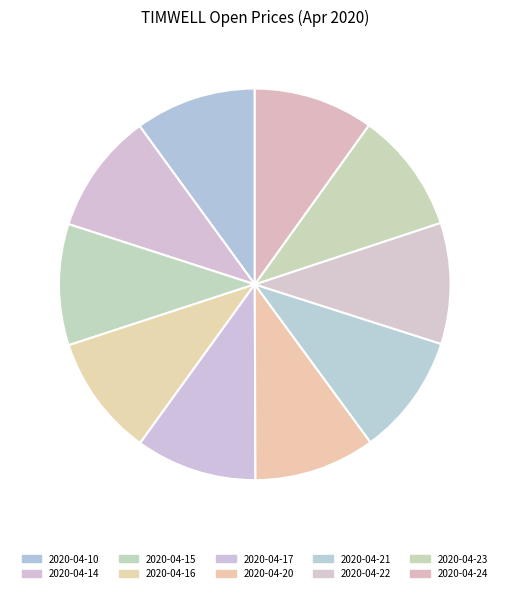

True or false: 2020-04-24 accounts for 10% of the total.

True